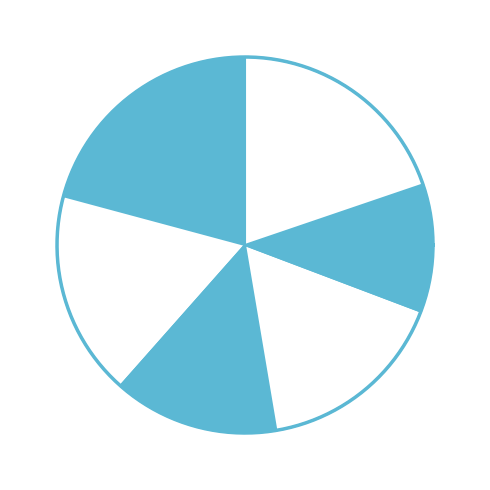

Does CALIMAX account for over 50% of the chart?

No